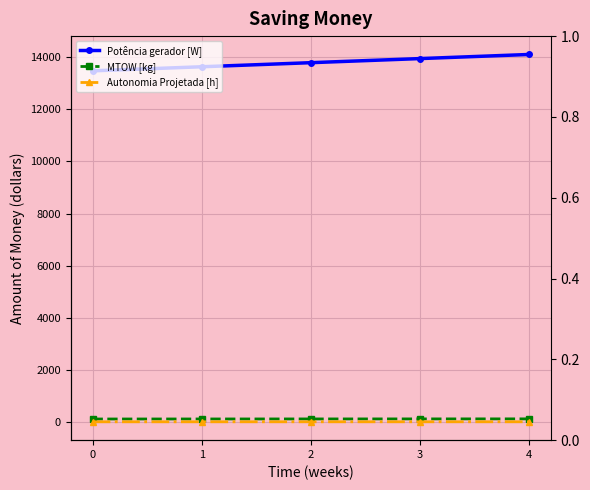

What is the value of the Potência gerador [W] point at the 4th from the left?

13952.5